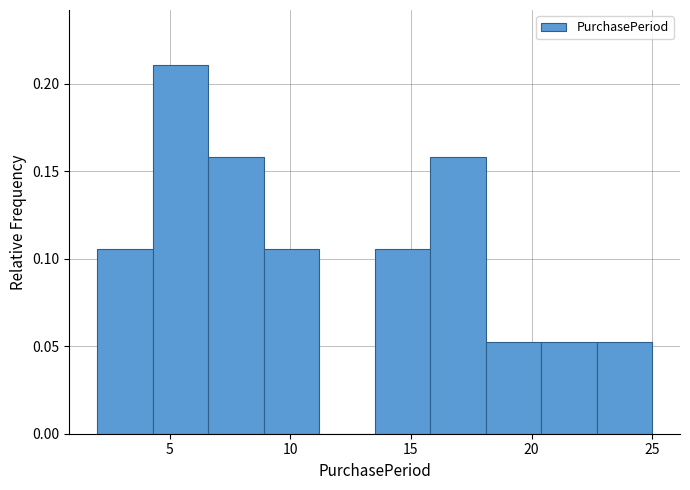

How tall is the bar that spans 8.9 to 11.2 on the x-axis? Neither the bar edges nor the heights are printed on the chart, so give them approximately, as read against the axes.

0.105